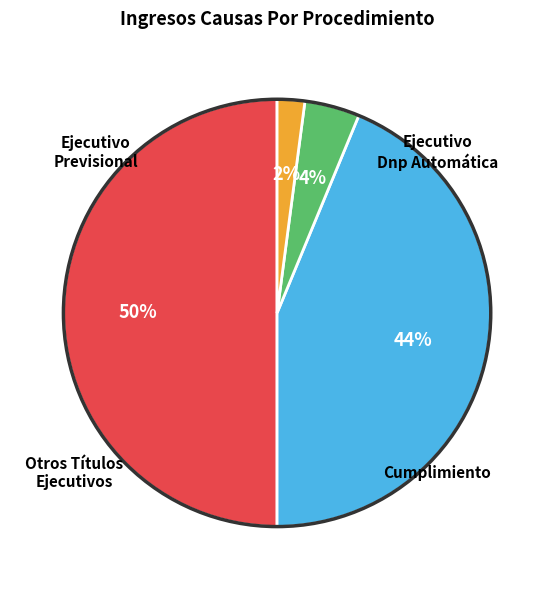

How many segments does this pie chart have?

4